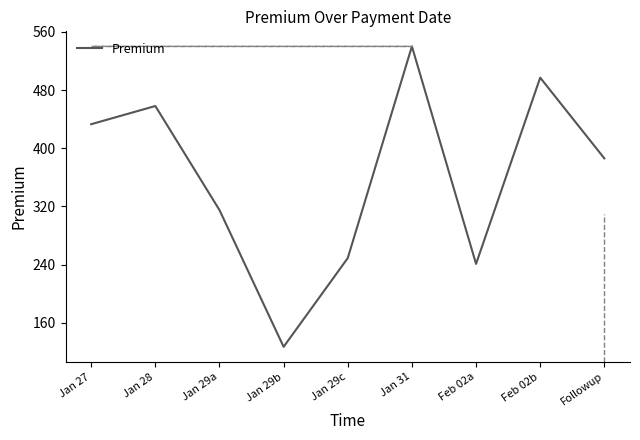

What is the greatest value displayed?

540